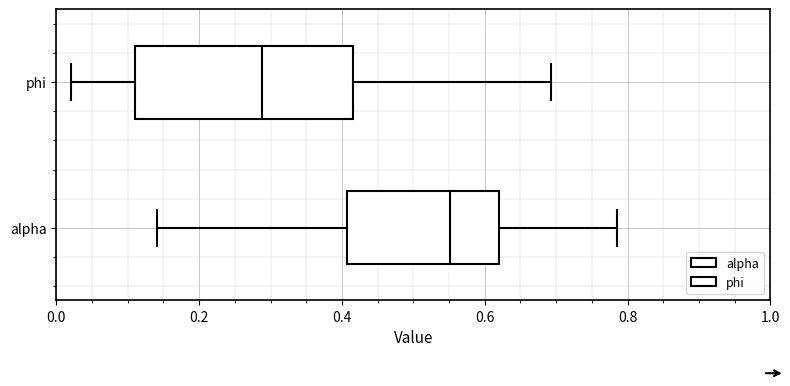

Reading bottom to top, read every box against the x-axis: the position of its median line, the range the box covers, and the ends of its whiskers. The values are not printed on the chart, so give them approximately, as read against the axis.

alpha: median 0.56, box 0.40 to 0.62, whiskers 0.14 to 0.78
phi: median 0.28, box 0.10 to 0.42, whiskers 0.02 to 0.70